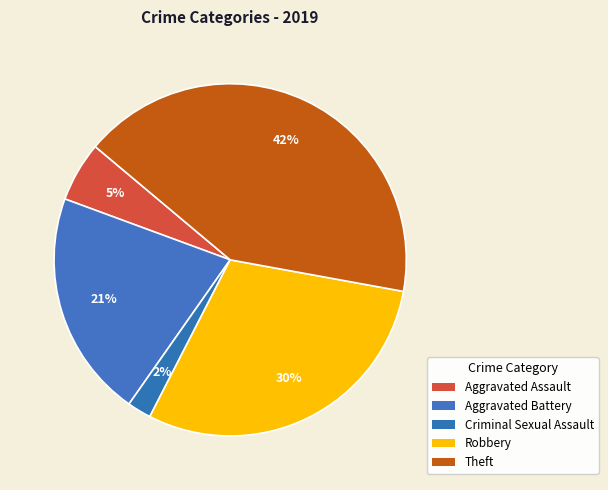

How many slices are in this pie chart?

5